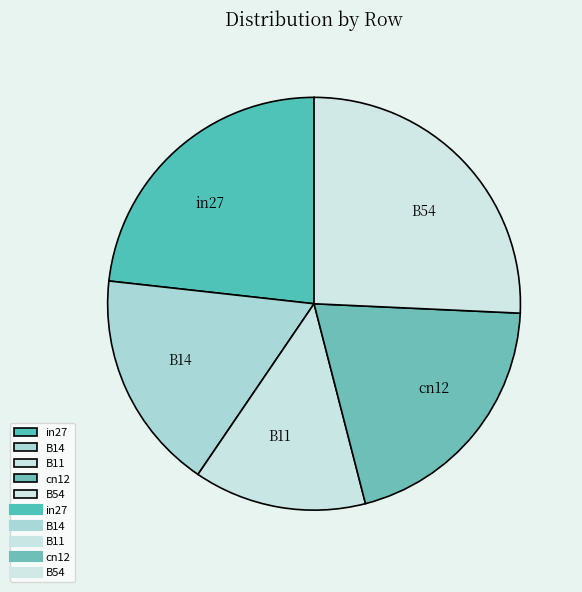

Is B11 the majority of the pie?

No